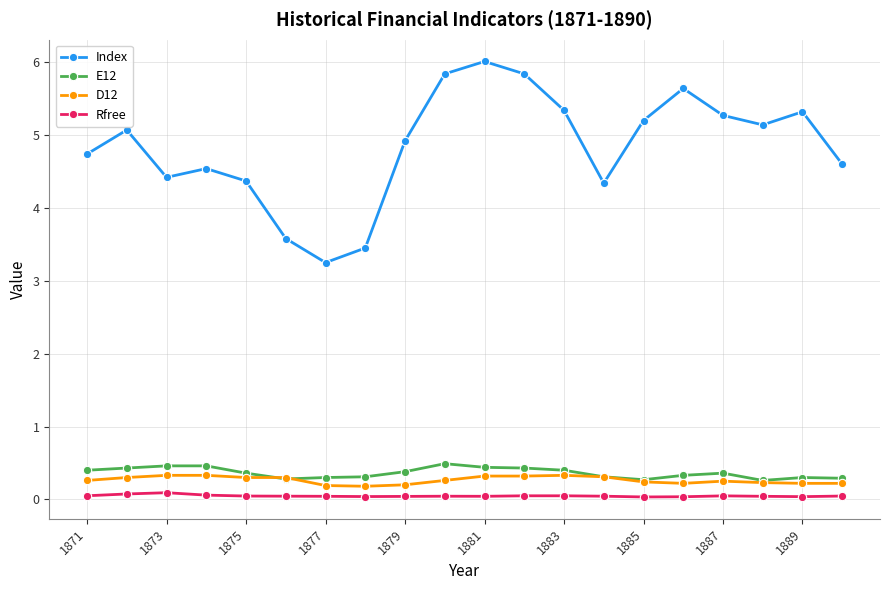

Which series has the largest range (max minus min)?

Index